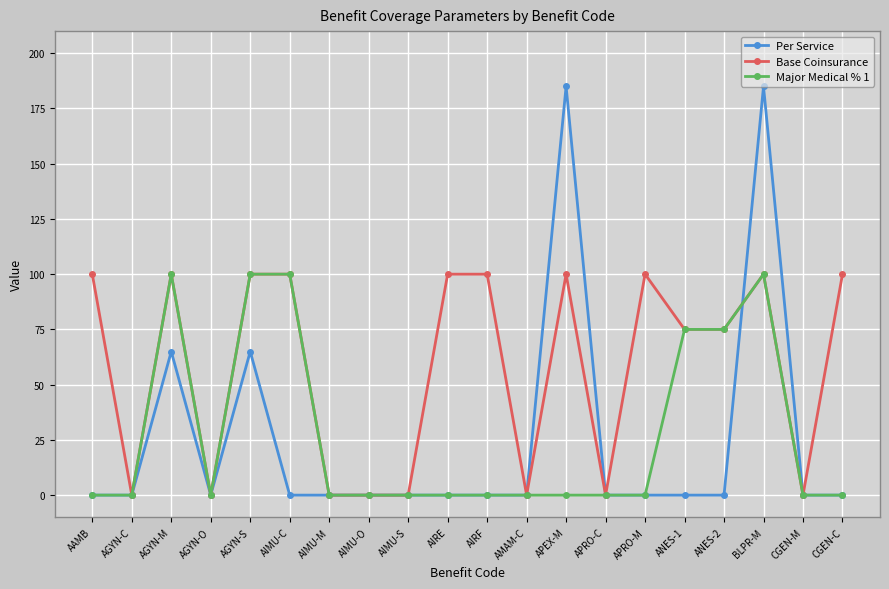

Is it true that Per Service equals 0 at AAMB?

True